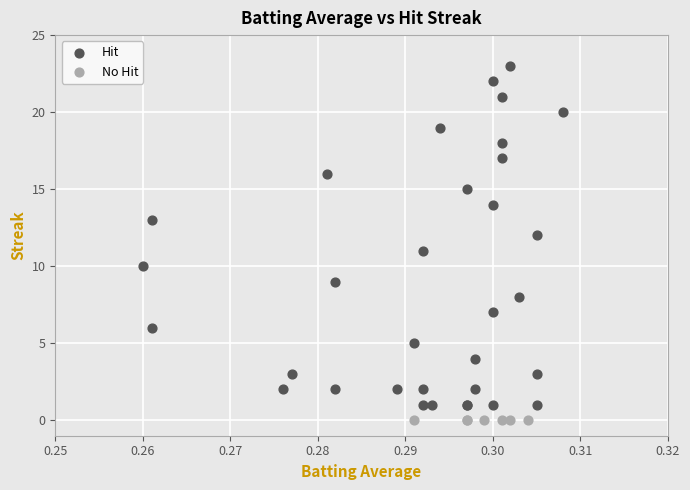

Which series reaches the maximum Y coordinate?

Hit